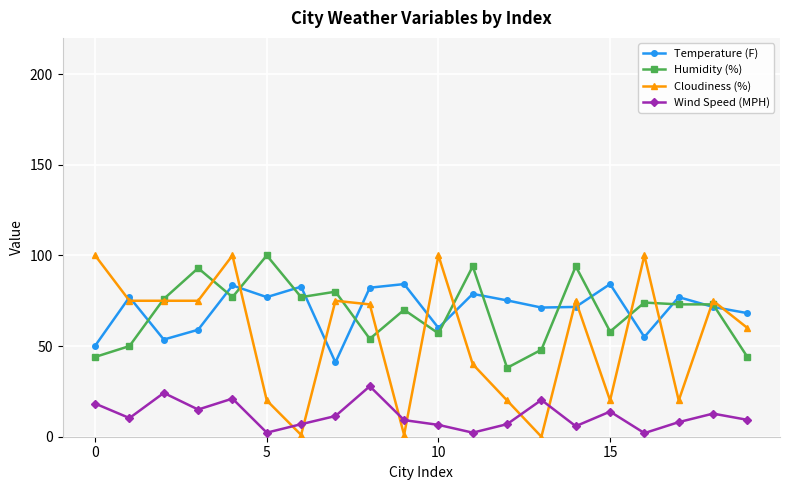

What is the difference between the second highest and minimum values in the Humidity (%) series?

56.0